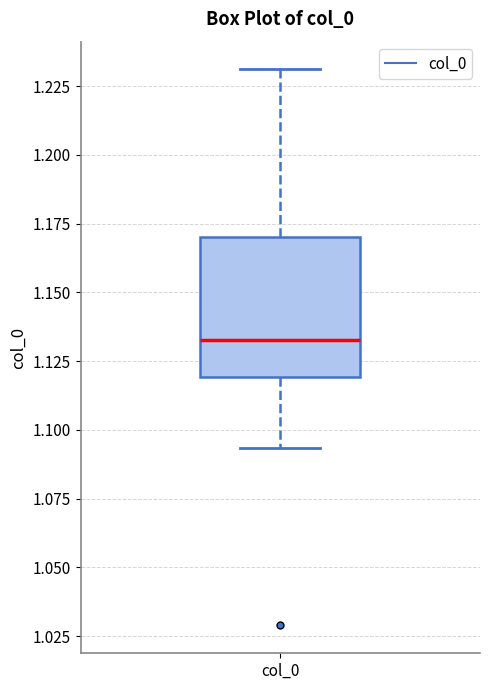

Read this box plot against the y-axis: the position of the median line, the range covered by the box, and the ends of both whiskers. The values are not printed on the chart, so give them approximately, as read against the axis.

median 1.135, box 1.120 to 1.170, whiskers 1.095 to 1.230